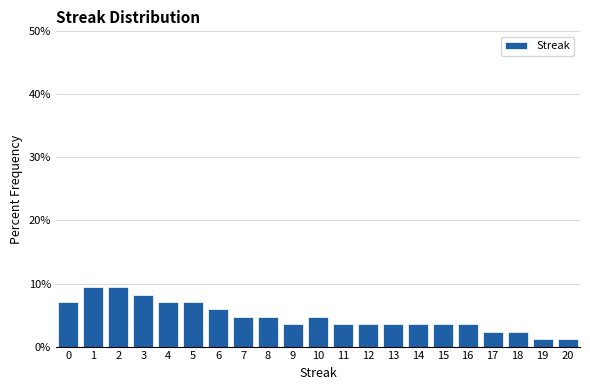

What is the height of the bar covering 18.5 to 19.5 on the x-axis? The values are not printed on the chart, so give them approximately, as read against the axis.

1